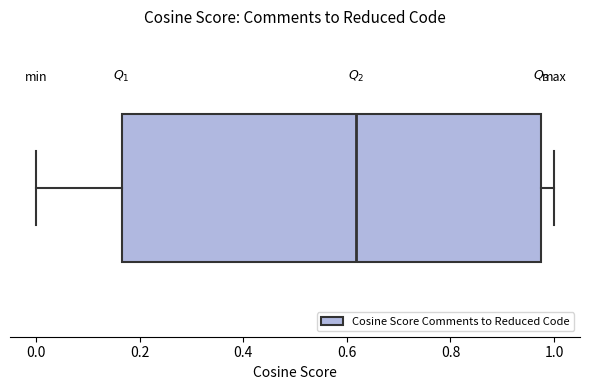

Transcribe this box plot: give where the median line is, the range the box spans, and where the two whiskers end, as read against the x-axis. The values are not printed on the chart, so give them approximately, as read against the axis.

median 0.62, box 0.16 to 0.98, whiskers 0.00 to 1.00